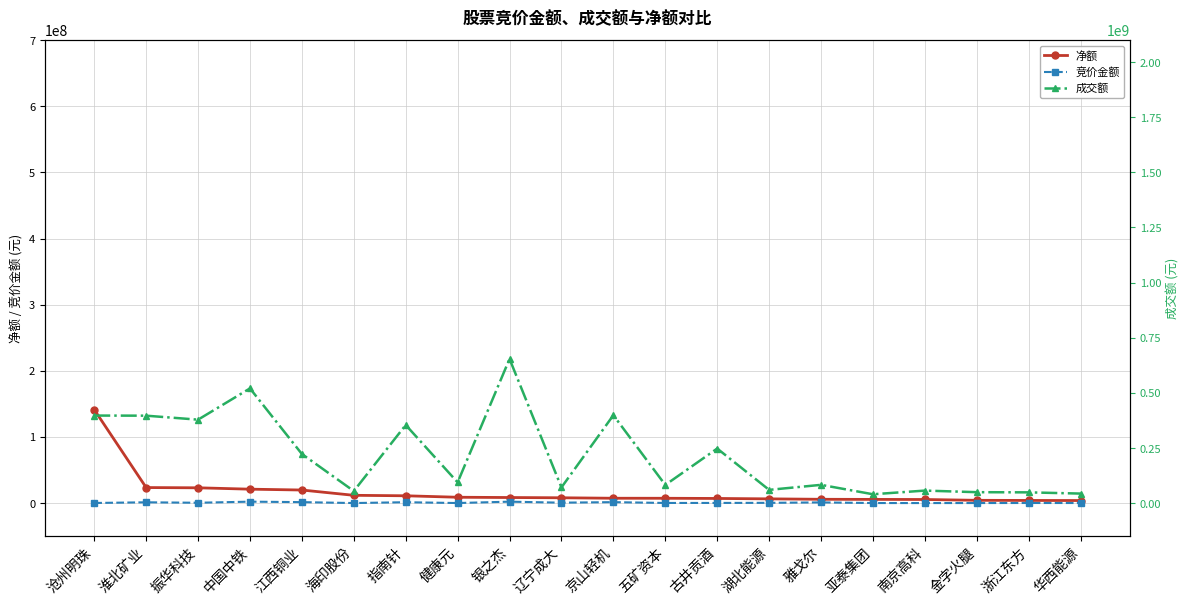

True or false: 净额 has more than 0 points higher than both neighbors.

False